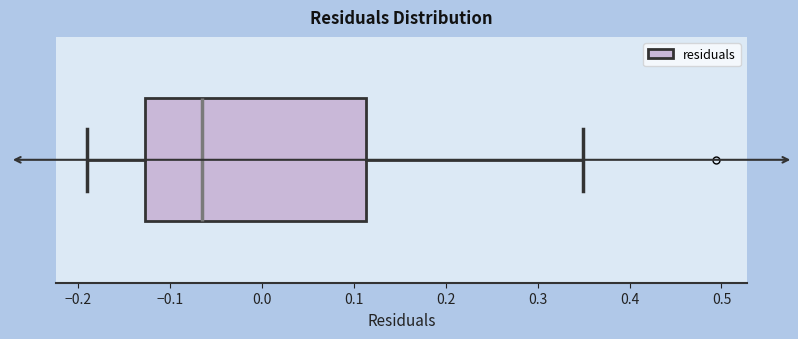

Where is the left edge of the box on the x-axis? The values are not printed on the chart, so give them approximately, as read against the axis.

-0.13